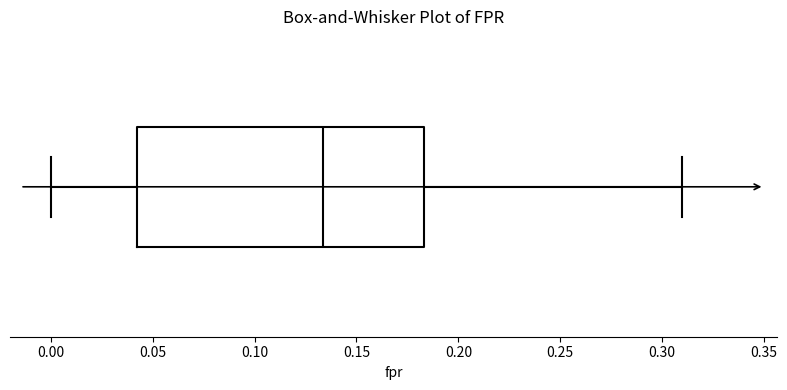

Where does the left whisker of the box end on the x-axis? The values are not printed on the chart, so give them approximately, as read against the axis.

0.000